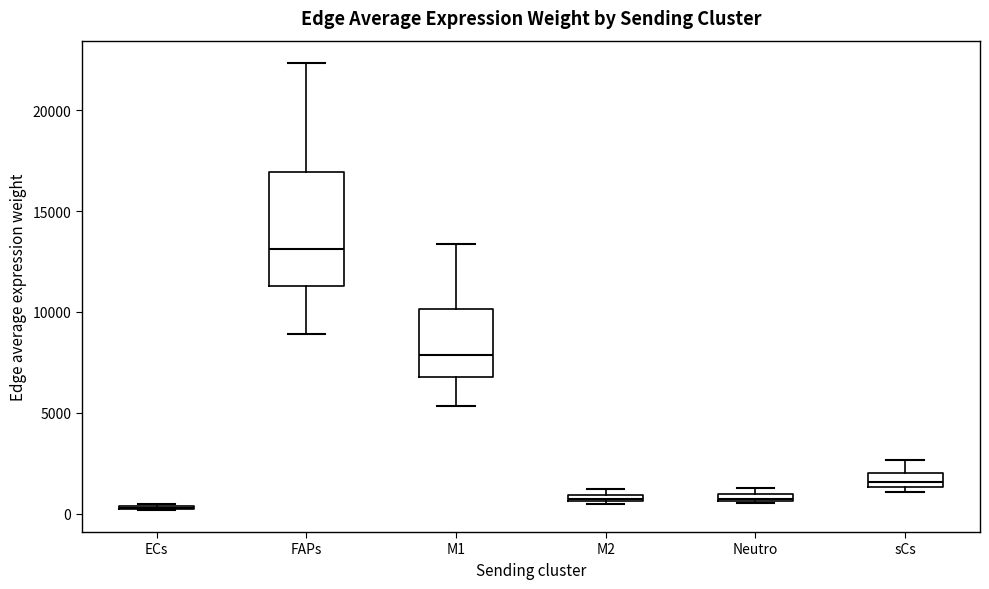

Comparing the boxes themselves (not the whiskers), which one is the tallest?

FAPs